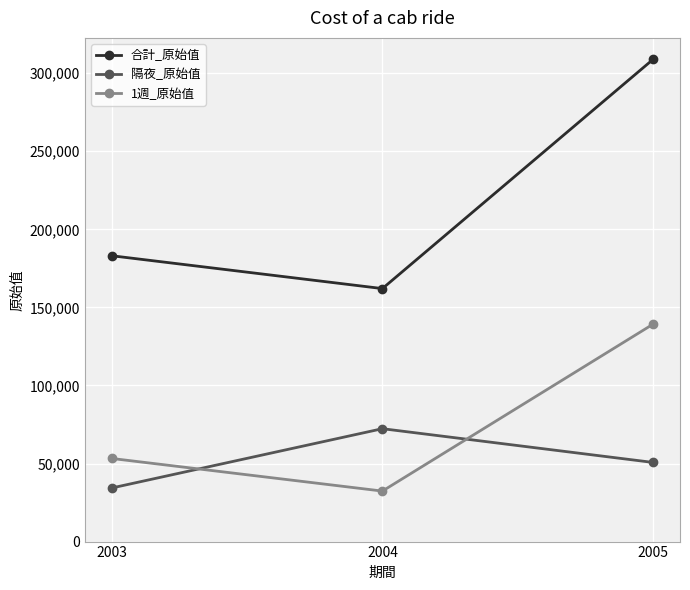

Which label corresponds to the largest value in the chart?

2005